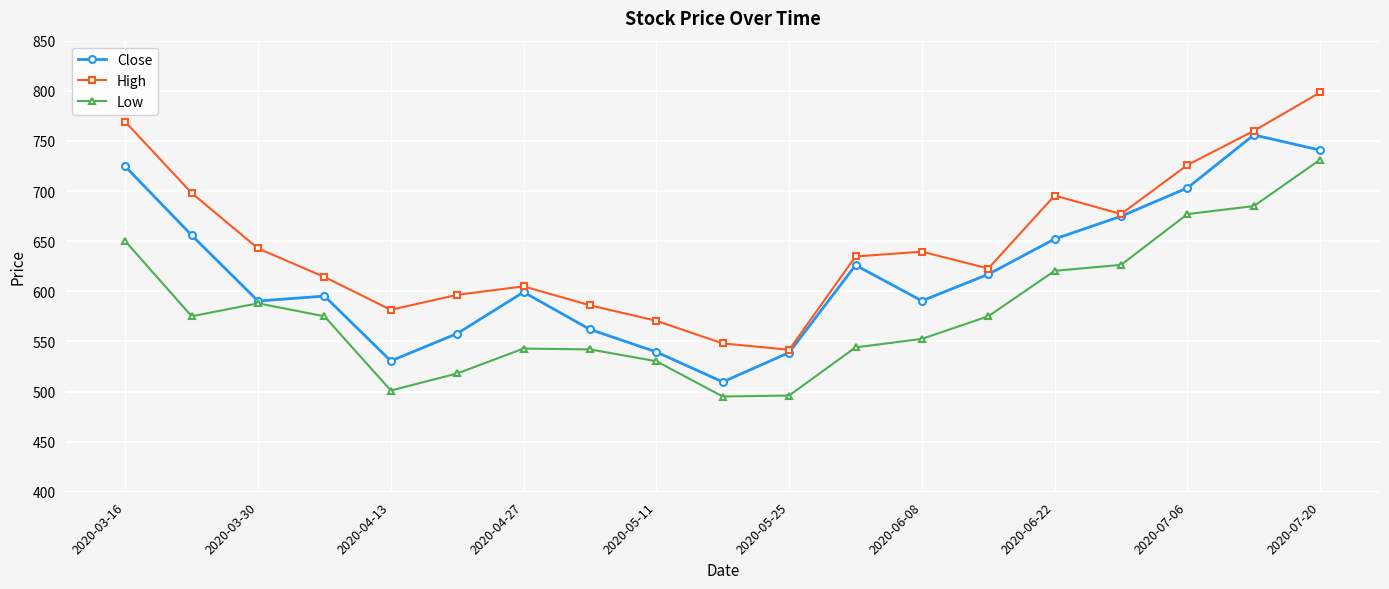

What is the value of the Low point at the 15th from the left?

620.4